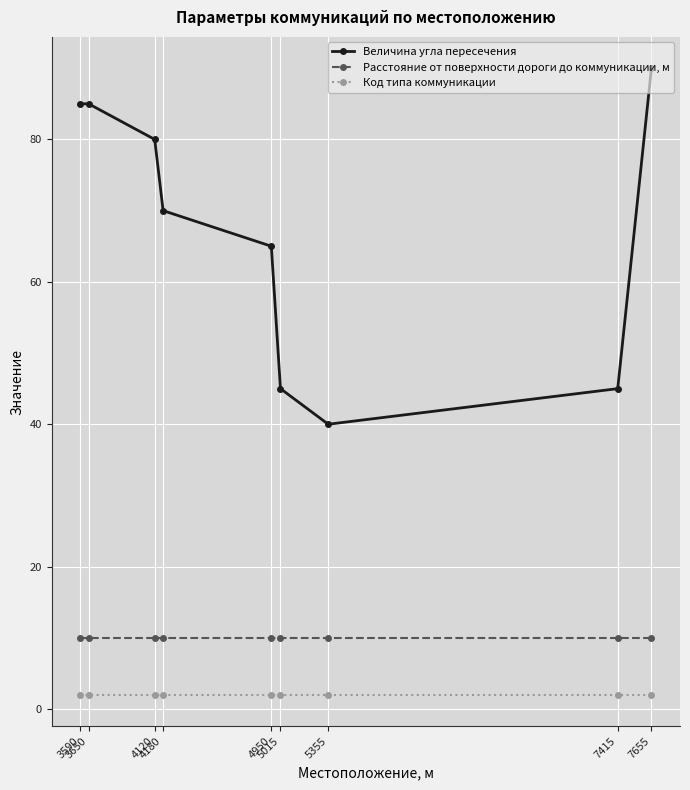

True or false: Величина угла пересечения and Расстояние от поверхности дороги до коммуникации, м intersect in this chart.

False